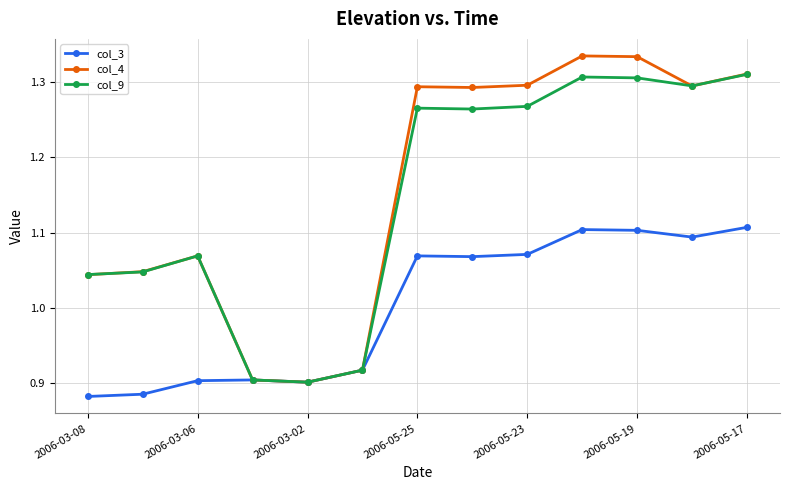

Which series has the widest spread of values?

col_4